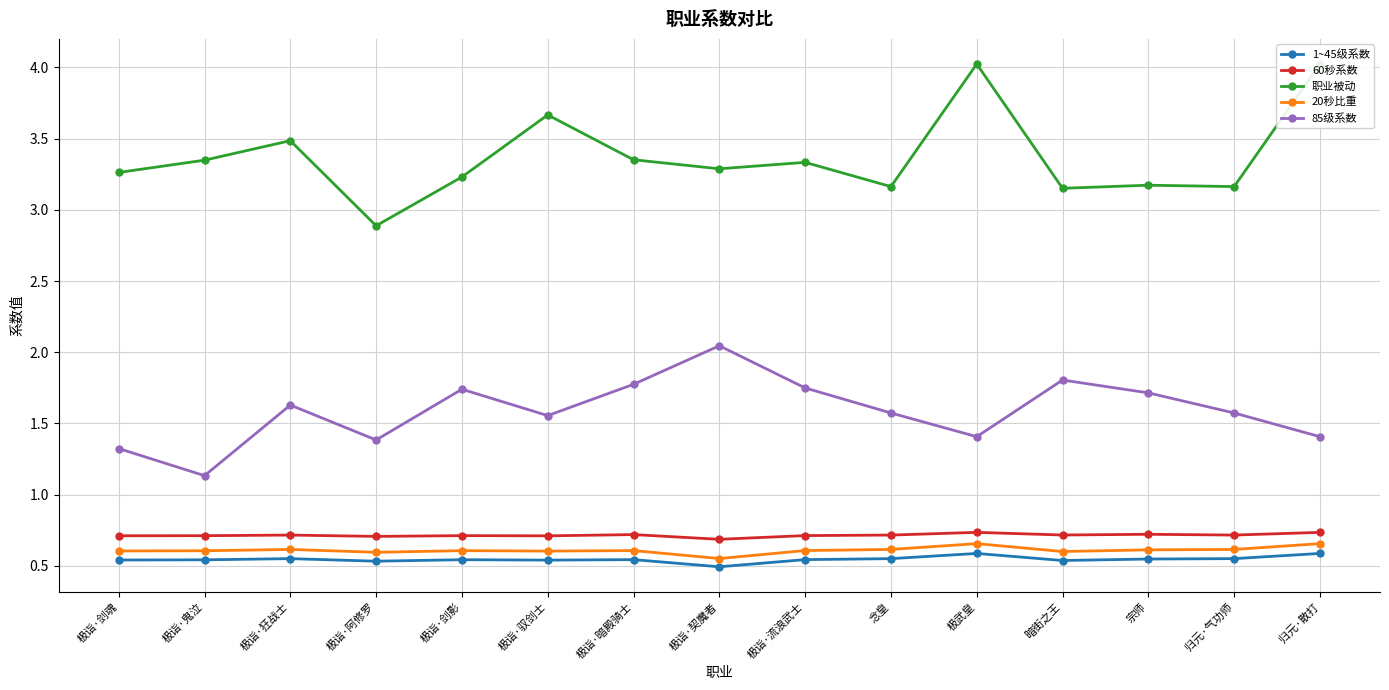

Which series has the widest spread of values?

职业被动